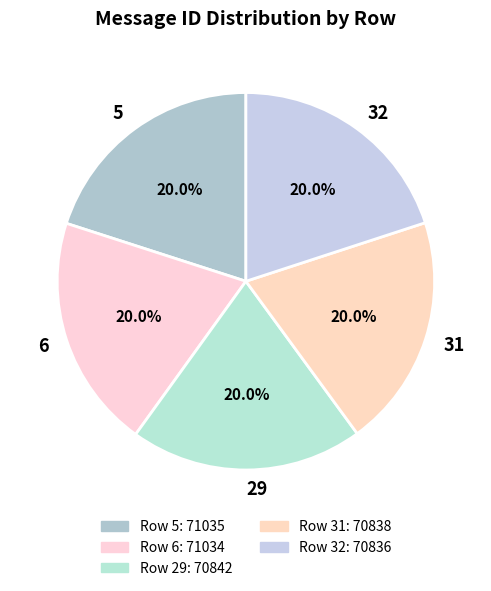

To the nearest percent, what portion does 32 represent?

20%